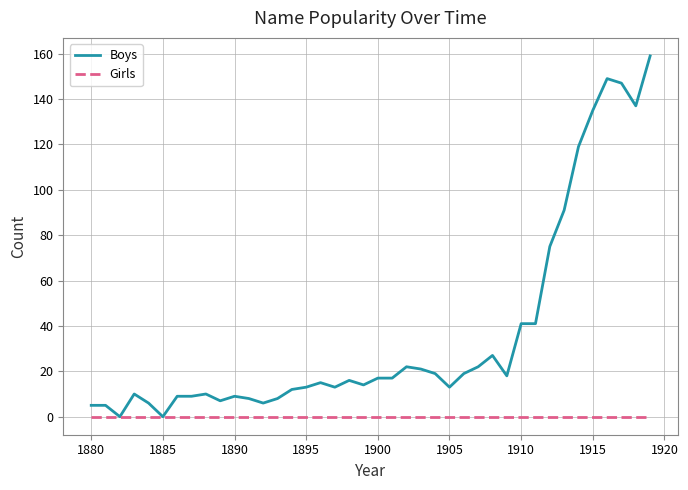

List the series in order of their overall mean, highest first.

Boys, Girls